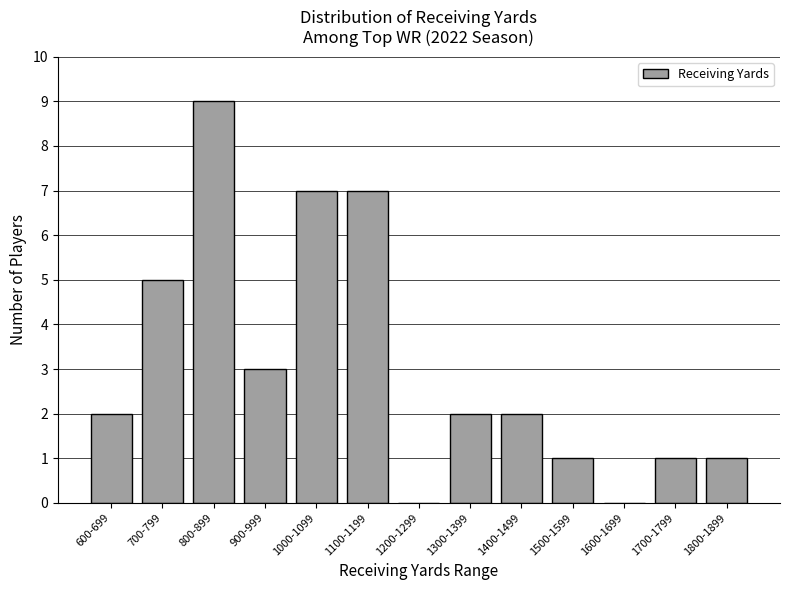

Reading right to left, what are all the values shown in this chart?

1800-1899=1	1700-1799=1	1600-1699=0	1500-1599=1	1400-1499=2	1300-1399=2	1200-1299=0	1100-1199=7	1000-1099=7	900-999=3	800-899=9	700-799=5	600-699=2